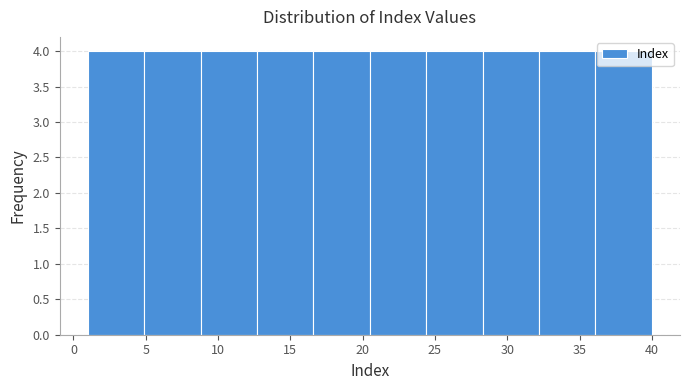

Reading left to right, list every bar in this chart as the range it spans on the x-axis followed by its height. Neither the bar edges nor the heights are printed on the chart, so give them approximately, as read against the axes.

1.0 to 4.9: 4
4.9 to 8.8: 4
8.8 to 12.7: 4
12.7 to 16.6: 4
16.6 to 20.5: 4
20.5 to 24.4: 4
24.4 to 28.3: 4
28.3 to 32.2: 4
32.2 to 36.1: 4
36.1 to 40.0: 4